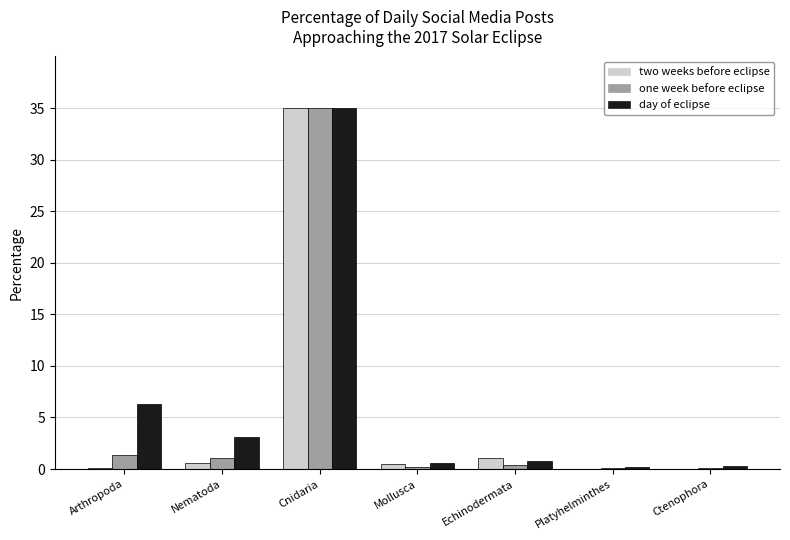

What is the greatest value displayed?

35.0